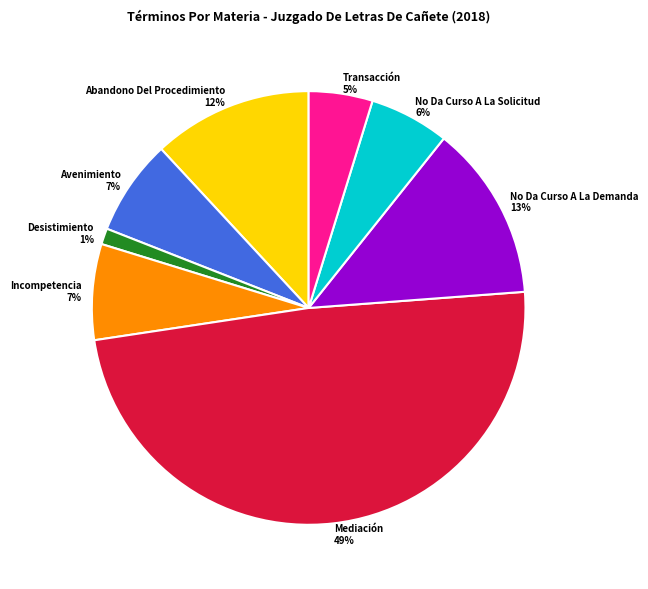

Combined, do Mediación and Abandono Del Procedimiento account for over 50%?

Yes